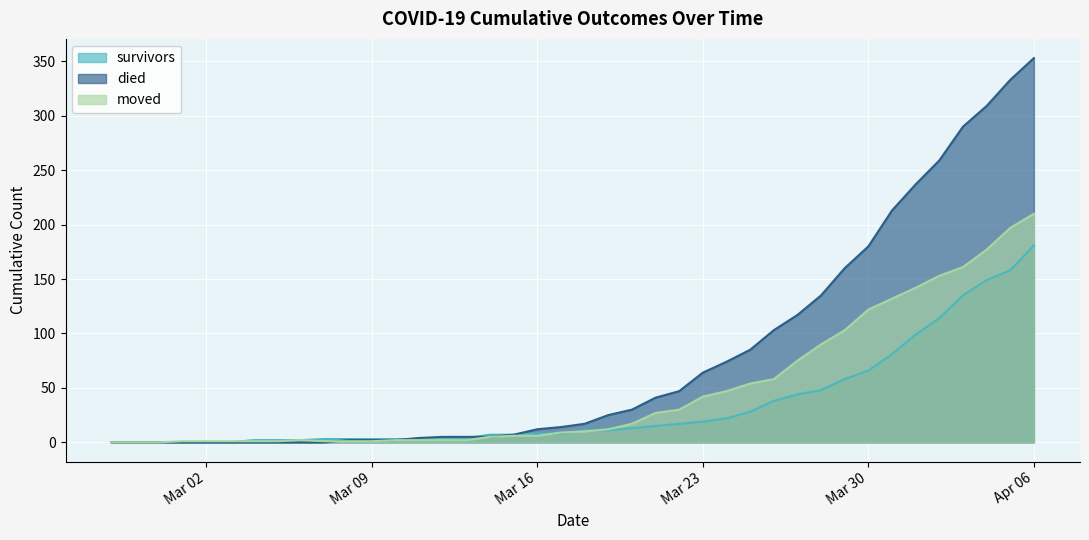

What is the sum of the moved values at 2020-04-04 and 2020-03-10?

179